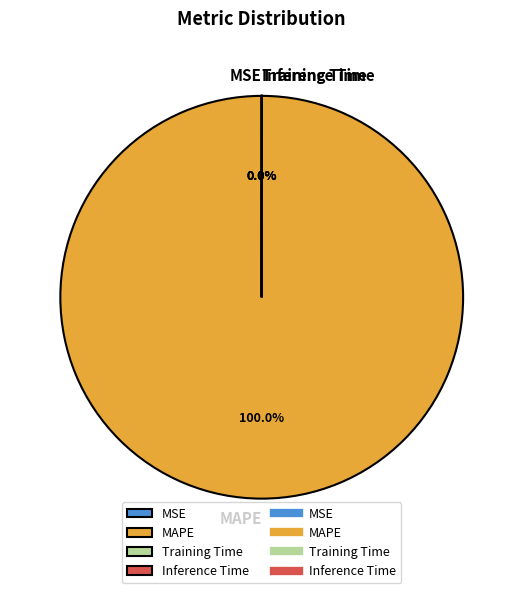

To the nearest percent, what is the average slice percentage?

25%